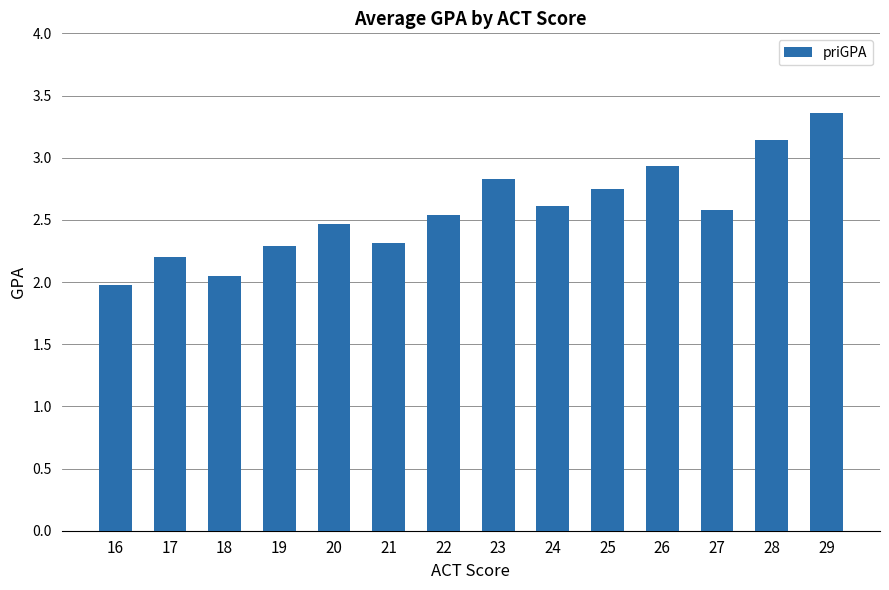

Approximately how many times larger is the value at 27 compared to 16?

1.3